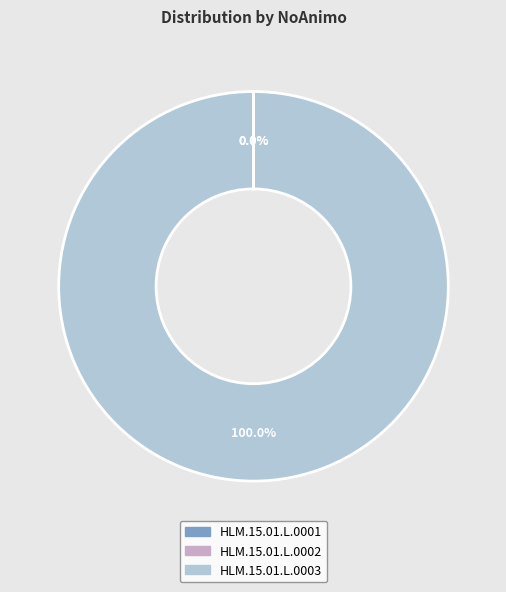

Which slice is the largest?

HLM.15.01.L.0003